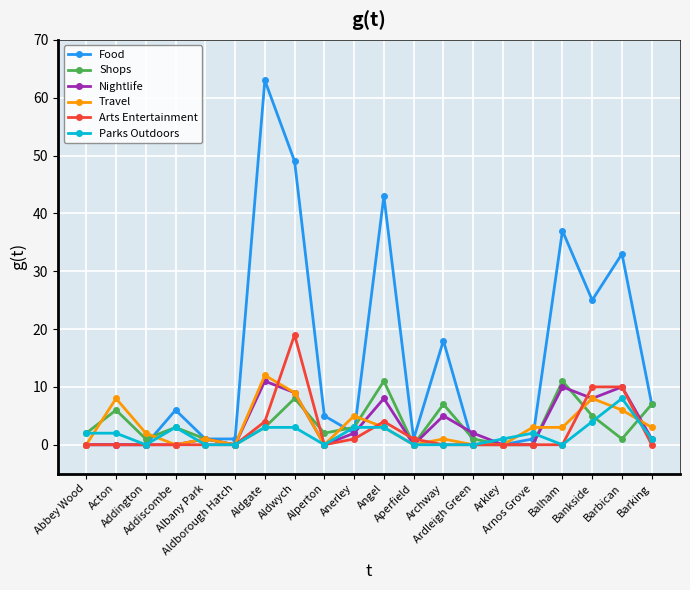

What is the difference between the second highest and minimum values in the Arts Entertainment series?

10